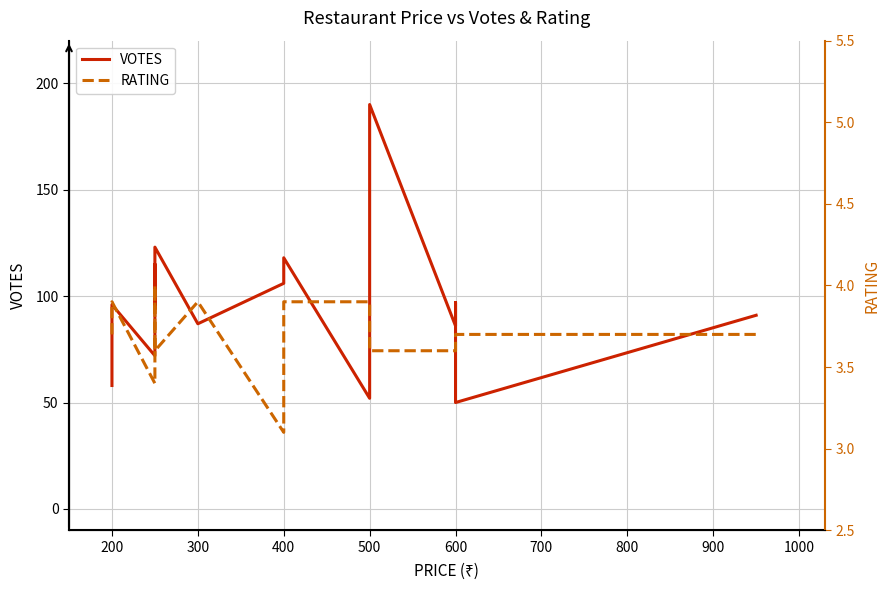

What are all the series names shown in the legend?

VOTES, RATING